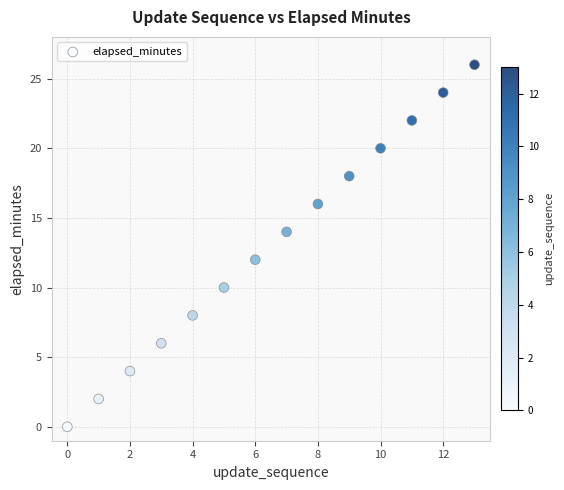

What is the range of Y values (max minus min)?

26